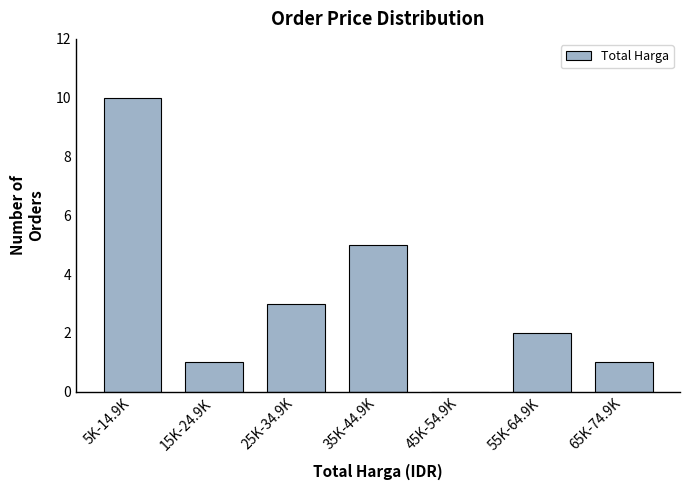

Reading right to left, what are all the values shown in this chart?

65K-74.9K=1	55K-64.9K=2	45K-54.9K=0	35K-44.9K=5	25K-34.9K=3	15K-24.9K=1	5K-14.9K=10